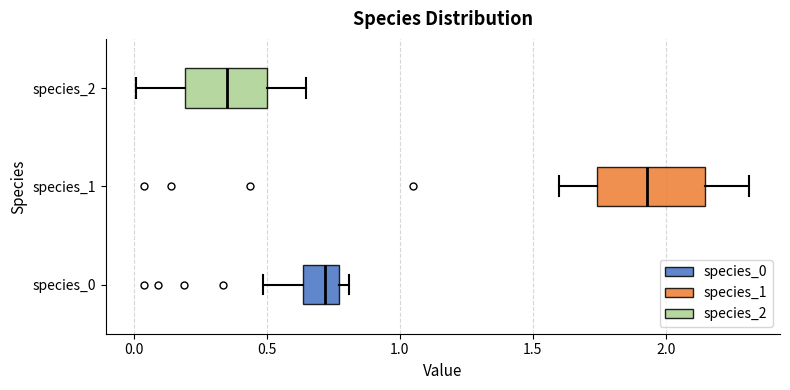

Comparing the boxes themselves (not the whiskers), which one is the widest?

species_1